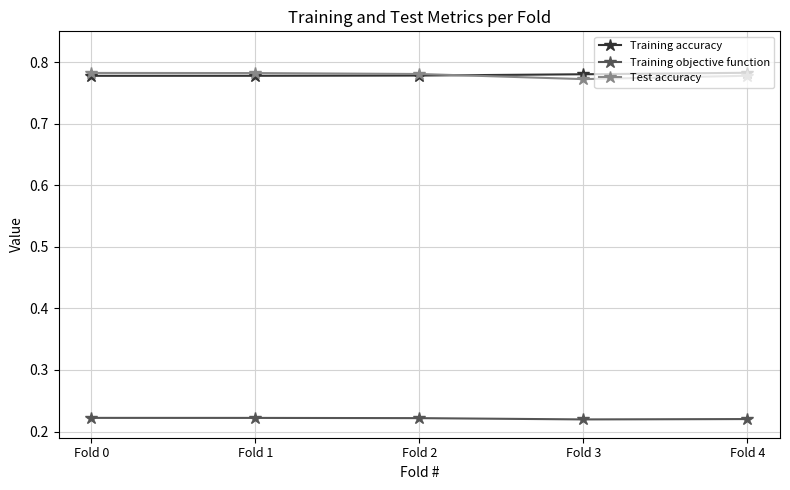

Which series has the widest spread of values?

Test accuracy